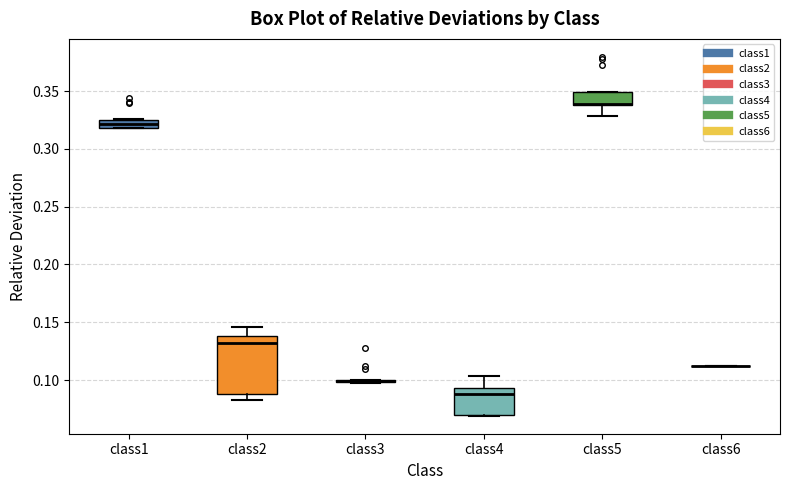

Comparing the boxes themselves (not the whiskers), which one is the tallest?

class2